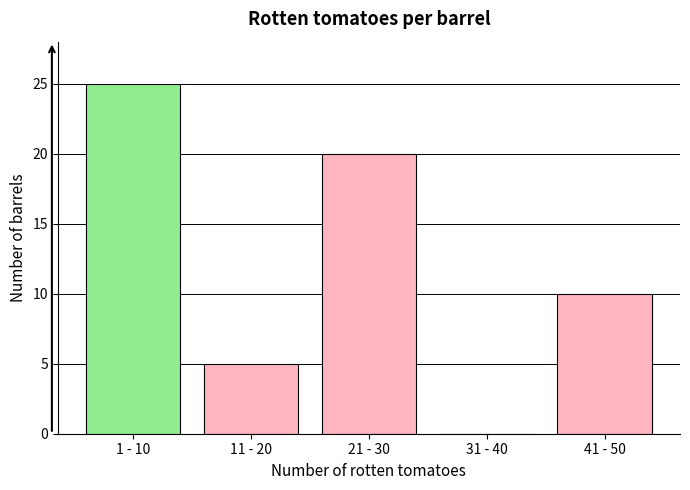

Reading right to left, extract all data points from this chart.

41 - 50=10	31 - 40=0	21 - 30=20	11 - 20=5	1 - 10=25